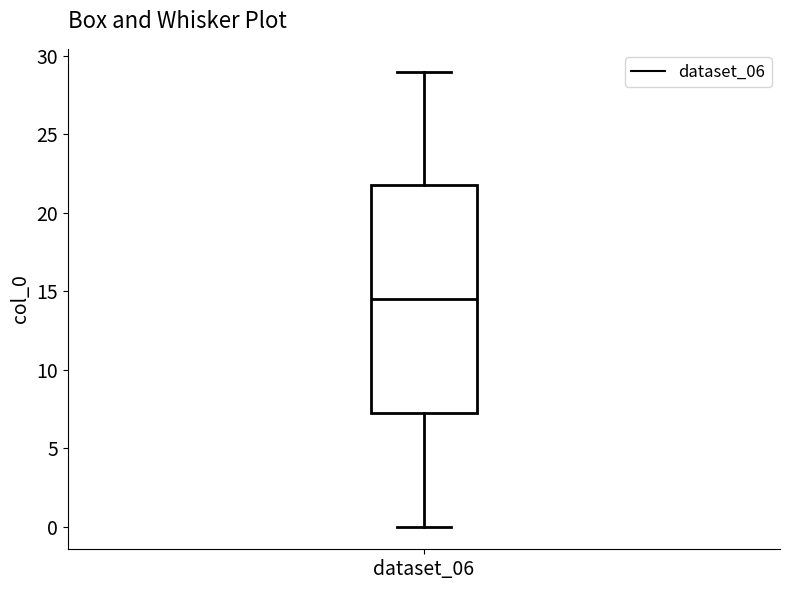

Transcribe this box plot: give where the median line is, the range the box spans, and where the two whiskers end, as read against the y-axis. The values are not printed on the chart, so give them approximately, as read against the axis.

median 14.5, box 7.5 to 22.0, whiskers 0.0 to 29.0